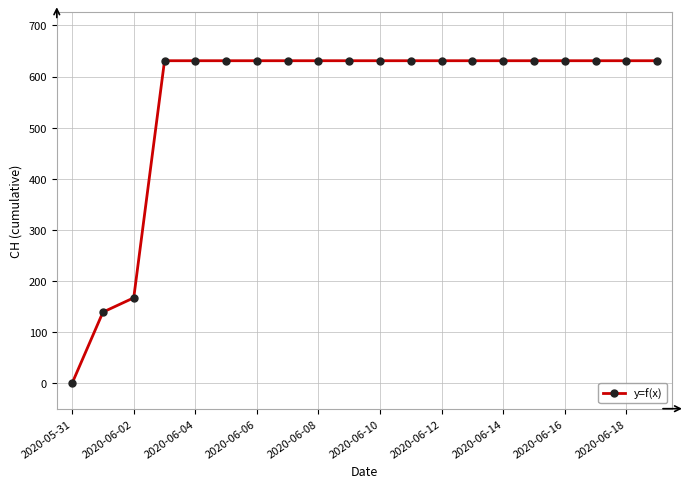

What is the sum of all values?

11033